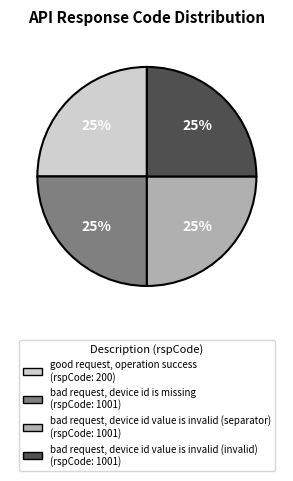

Does good request, operation success represent more than half of the total?

No